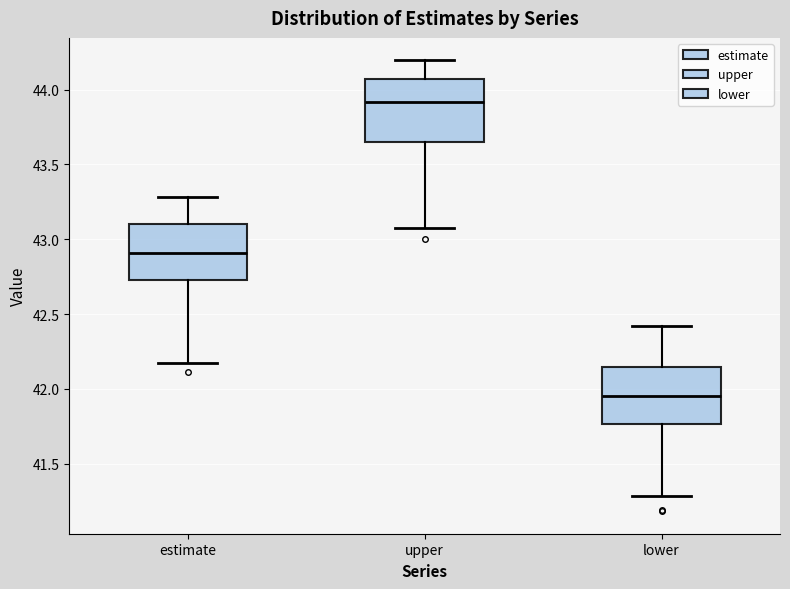

Where is the lower edge of the box for estimate on the y-axis? The values are not printed on the chart, so give them approximately, as read against the axis.

42.70